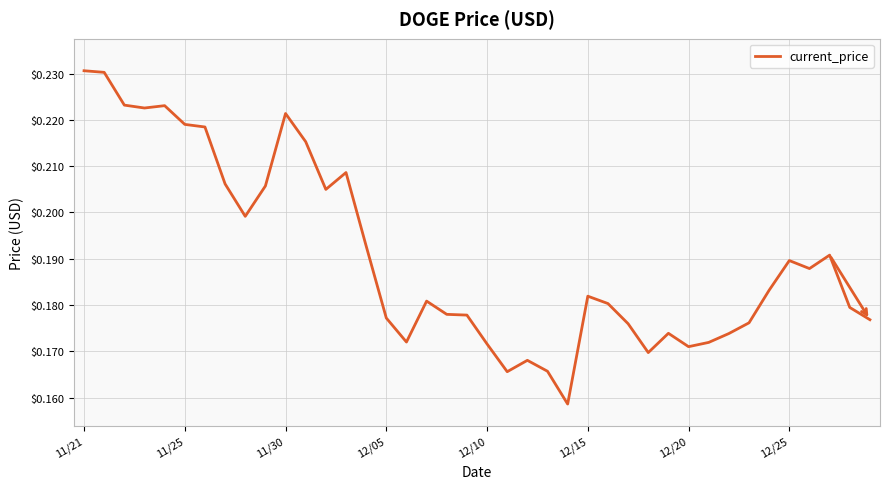

Does the chart have visible grid lines?

Yes